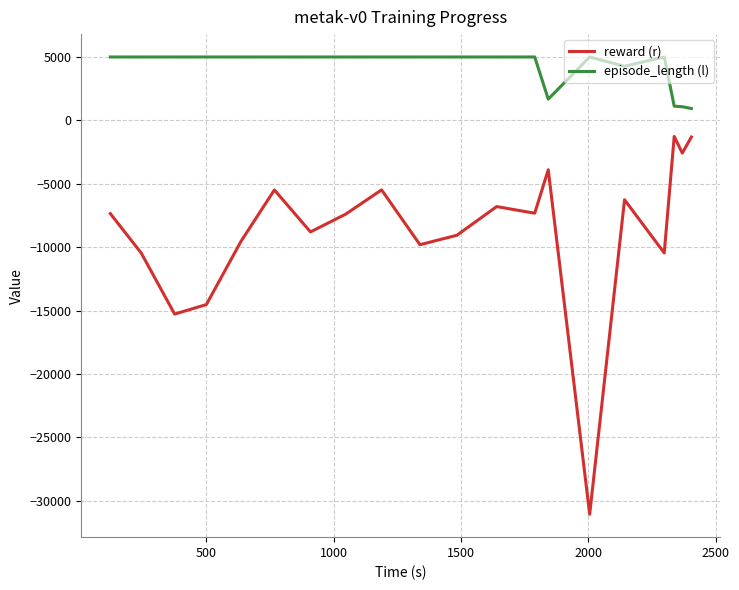

True or false: reward (r) has more than 1 points higher than both neighbors.

True